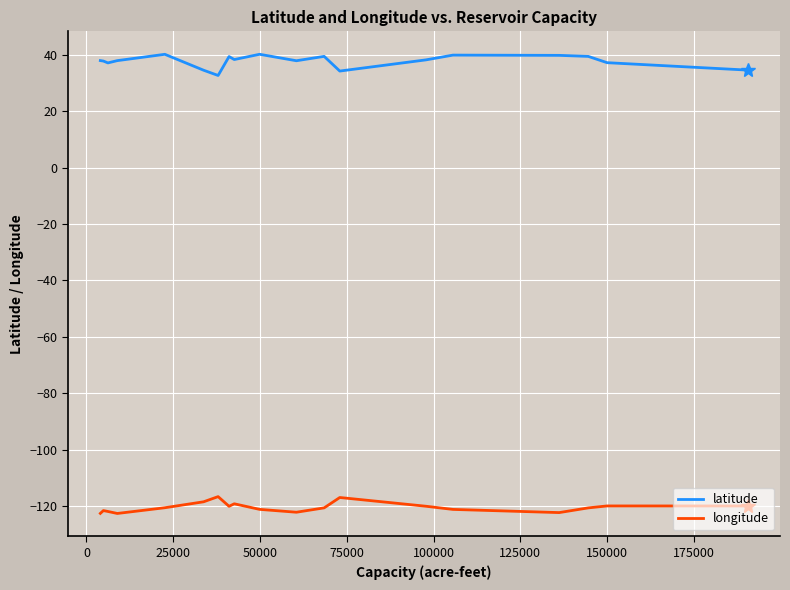

Which series has the largest total across all categories?

latitude